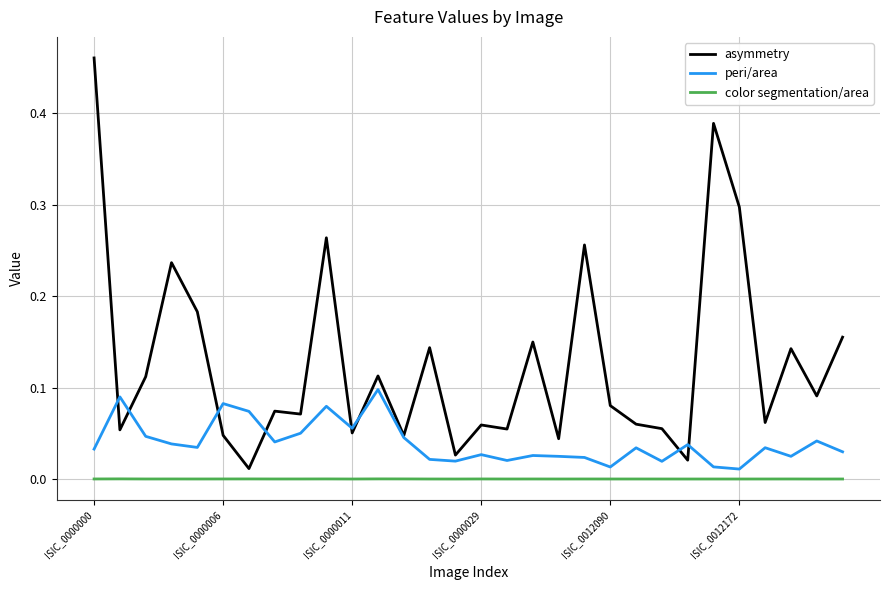

True or false: peri/area and color segmentation/area cross at least once.

False